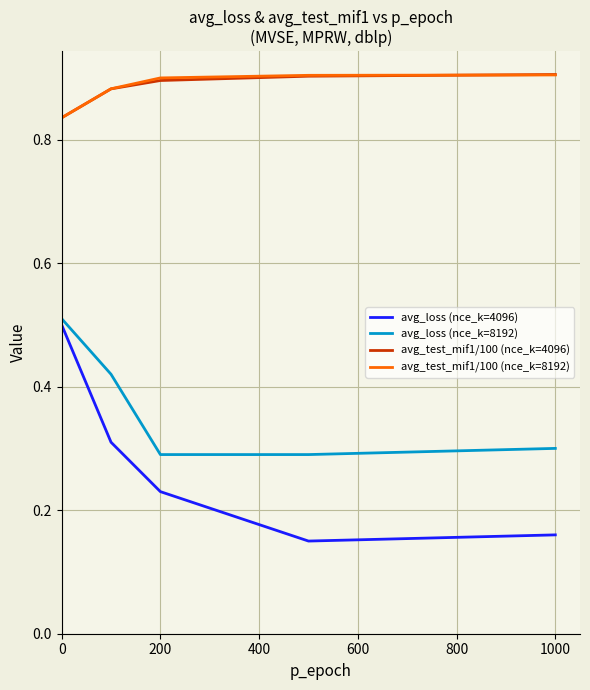

Count the number of data series in this chart.

4